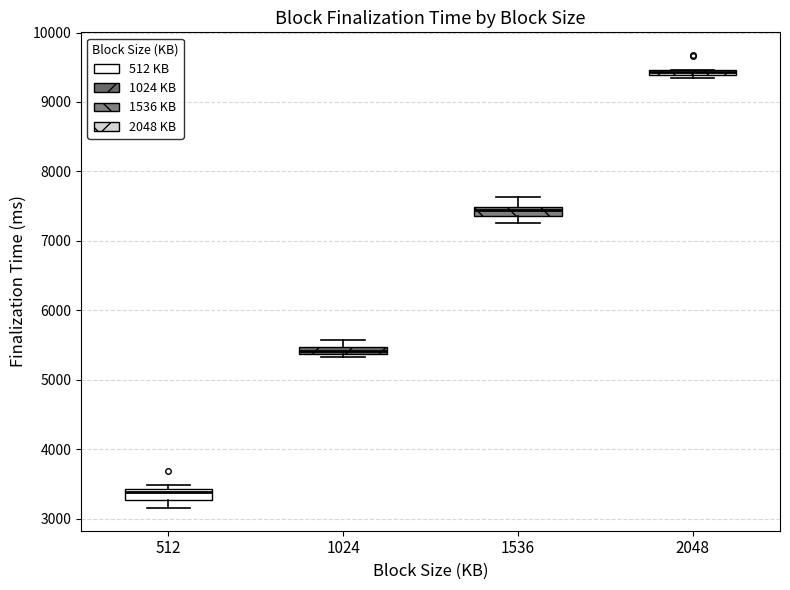

Where is the lower edge of the box at x = 2048 on the y-axis? The values are not printed on the chart, so give them approximately, as read against the axis.

9400